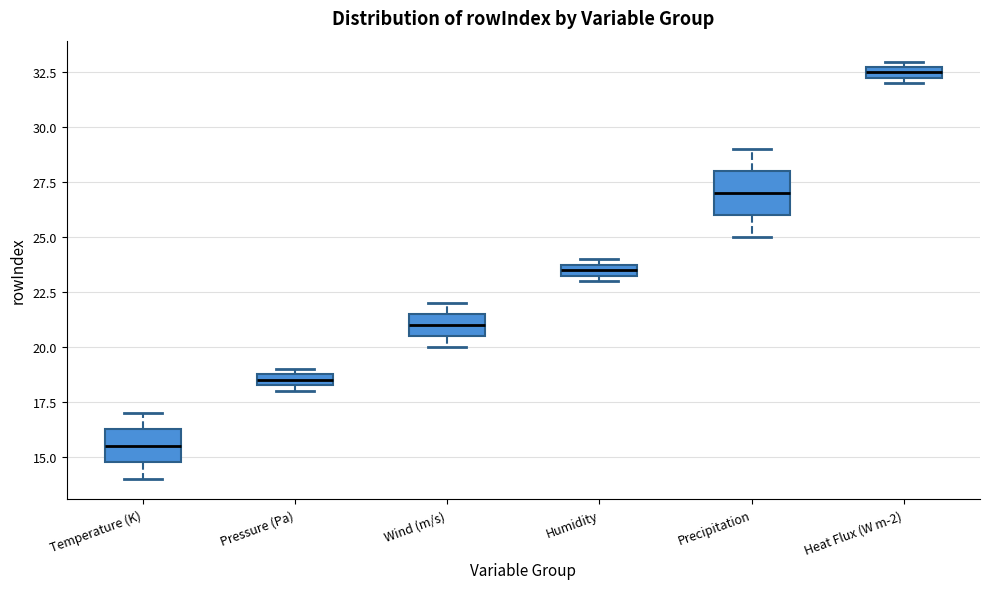

Where is the upper edge of the box for Heat Flux (W m-2) on the y-axis? The values are not printed on the chart, so give them approximately, as read against the axis.

33.0